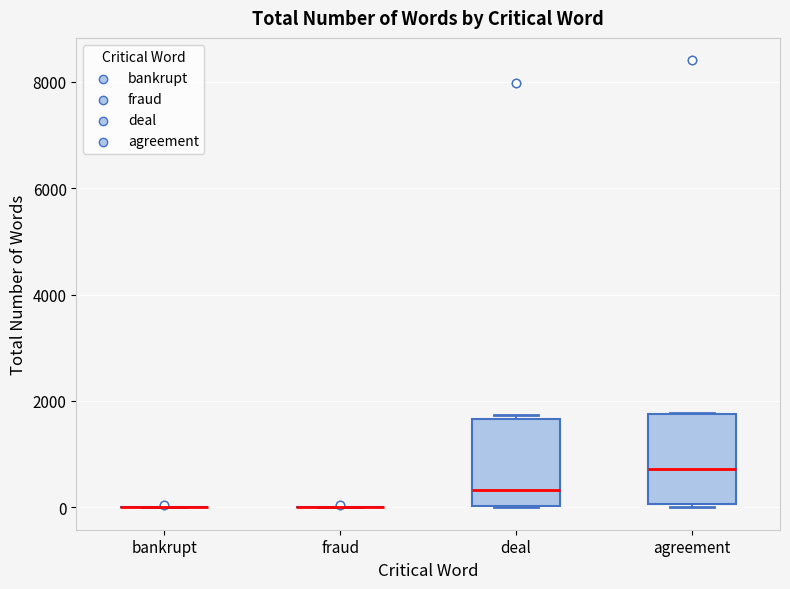

Reading left to right, transcribe this box plot: for each box, give where its median line is, the range the box spans, and where its two whiskers end, as read against the y-axis. The values are not printed on the chart, so give them approximately, as read against the axis.

bankrupt: box collapsed to a line at 0, whiskers 0 to 0
fraud: box collapsed to a line at 0, whiskers 0 to 0
deal: median 400, box 0 to 1600, whiskers 0 to 1800
agreement: median 800, box 0 to 1800, whiskers 0 to 1800